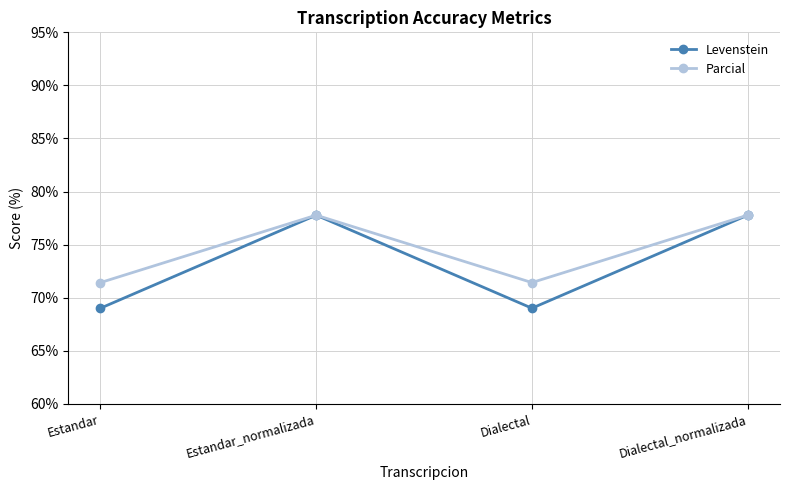

What is the value of the Parcial point at the 1st from the left?

71.4